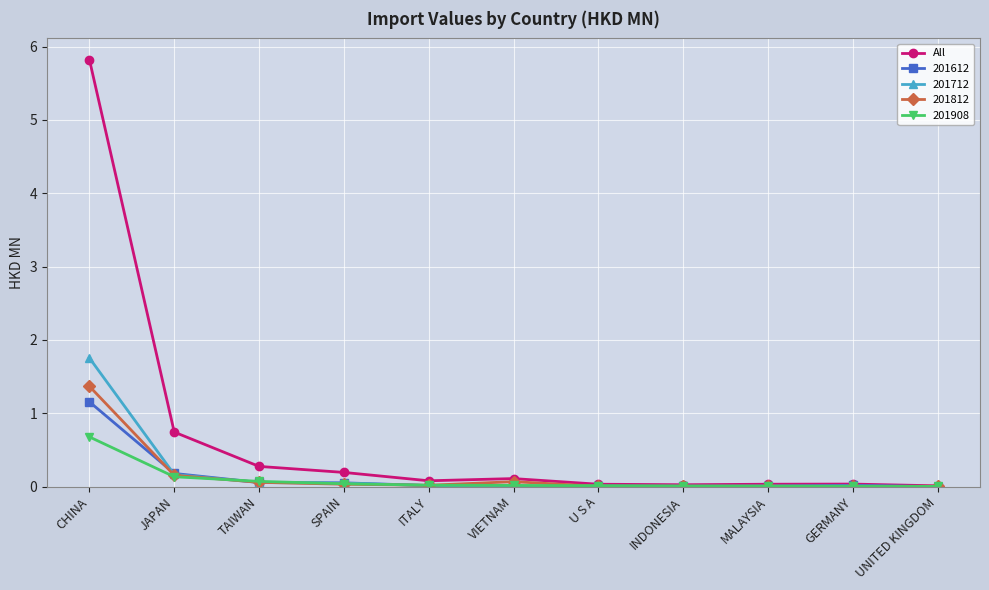

What is the label of the 4th point from the left?

SPAIN